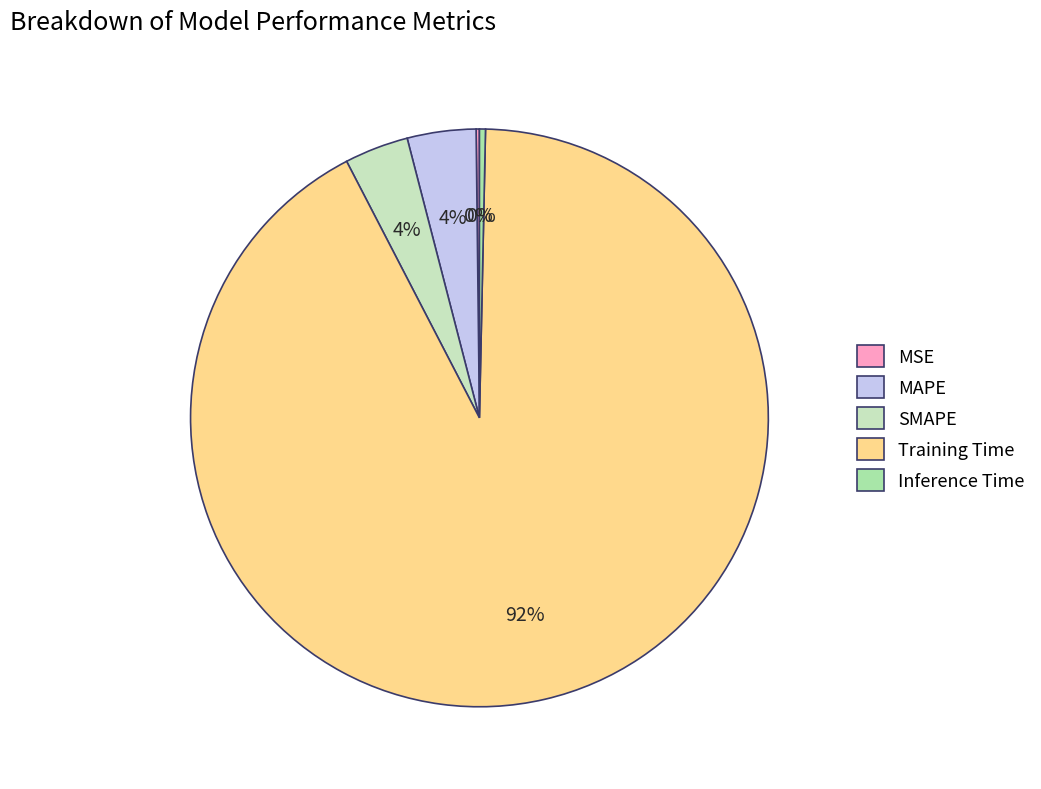

Which has a higher value, Inference Time or SMAPE?

SMAPE